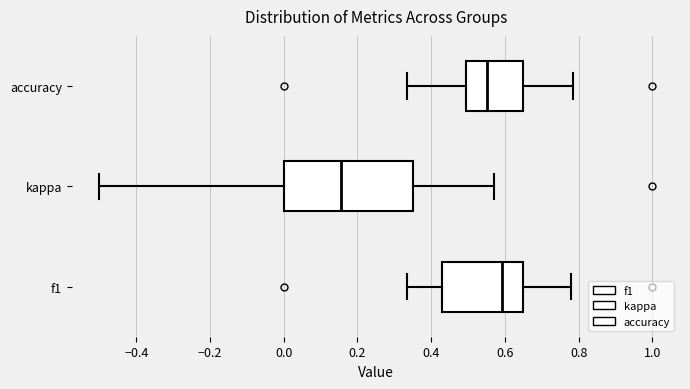

Which box has the furthest to the left median line?

kappa